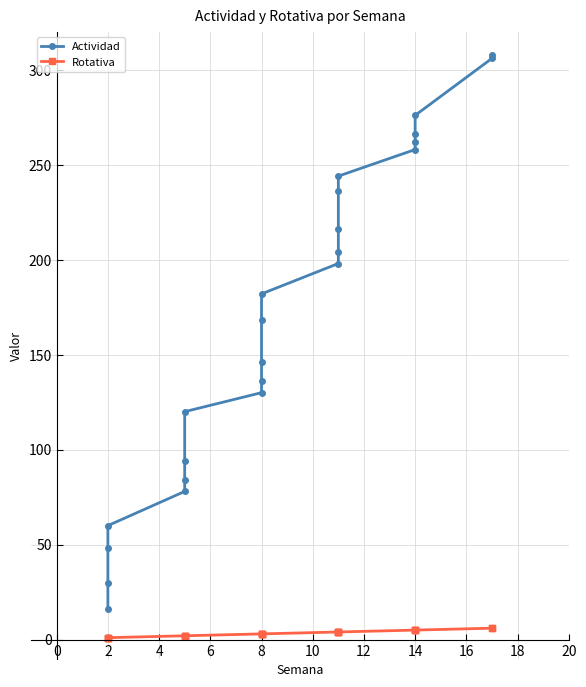

What is the maximum value for Actividad?

308